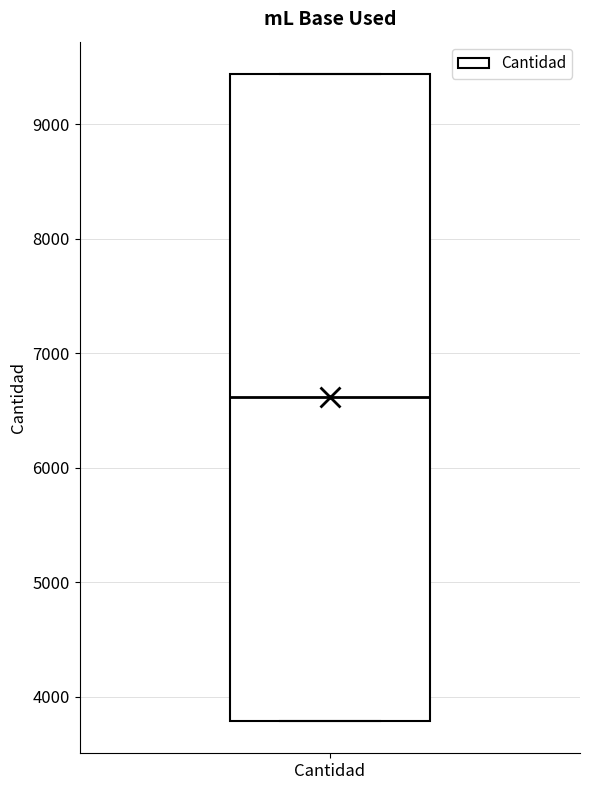

Transcribe this box plot: give where the median line is, the range the box spans, and where the two whiskers end, as read against the y-axis. The values are not printed on the chart, so give them approximately, as read against the axis.

median 6600, box 3800 to 9400, whiskers 3800 to 9400